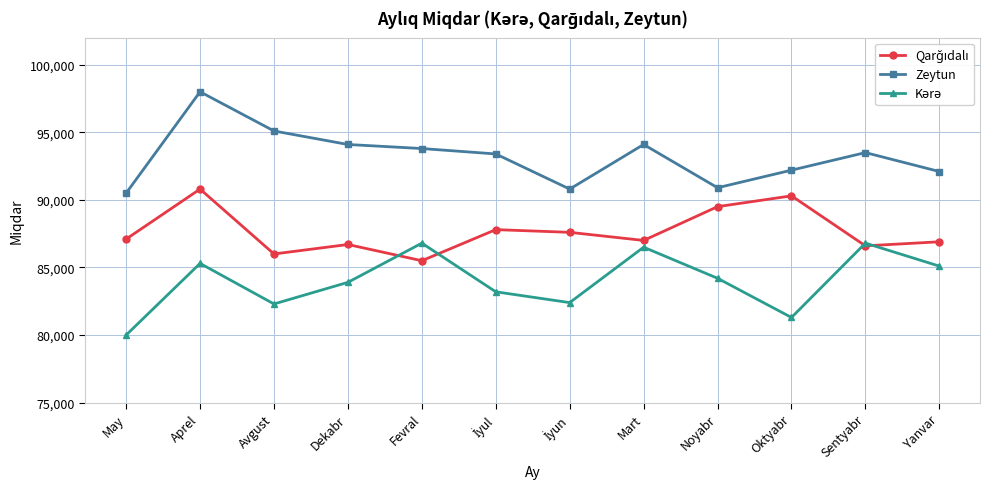

What is the average value of the Zeytun series?

93208